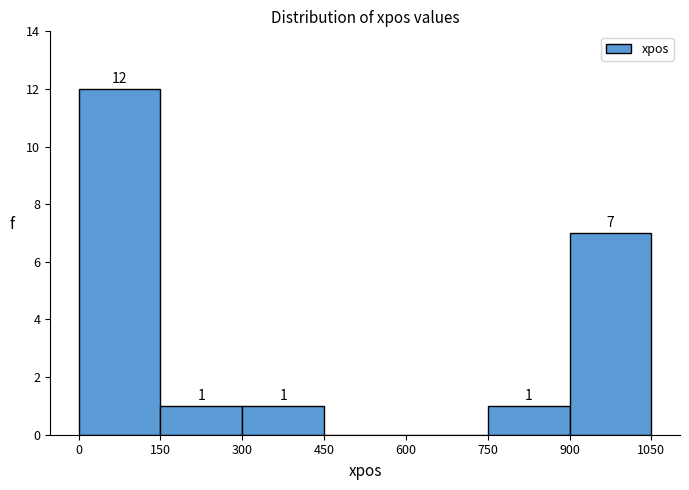

Over which range of the x-axis is the bar tallest?

0 to 150